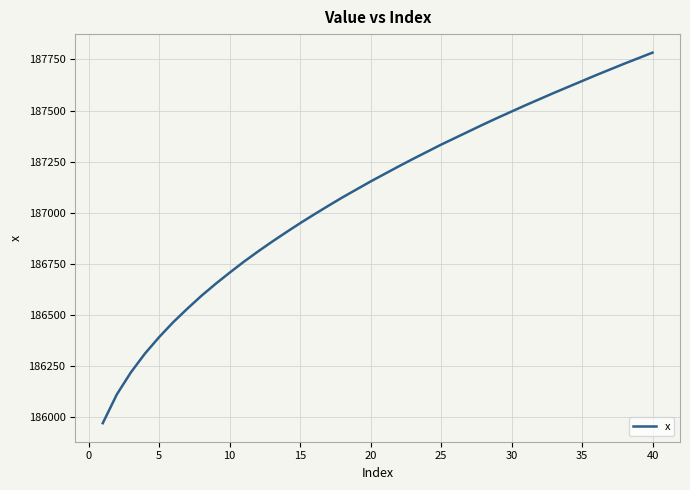

What is the minimum value shown in the chart?

185971